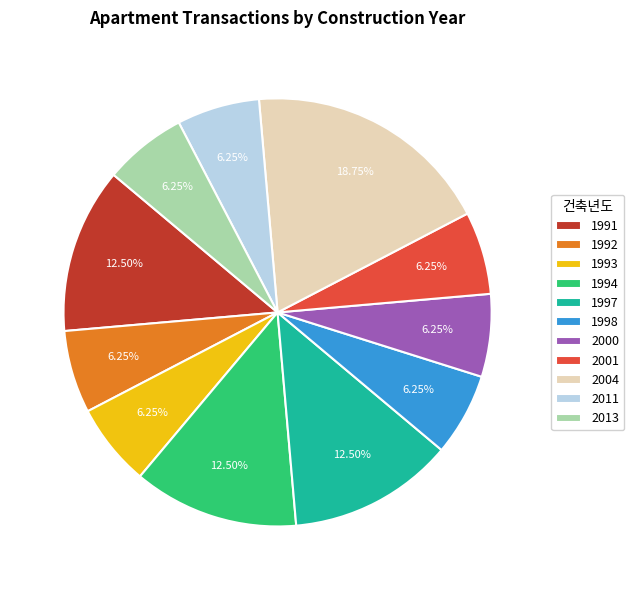

To the nearest percent, what portion does 2001 represent?

6%